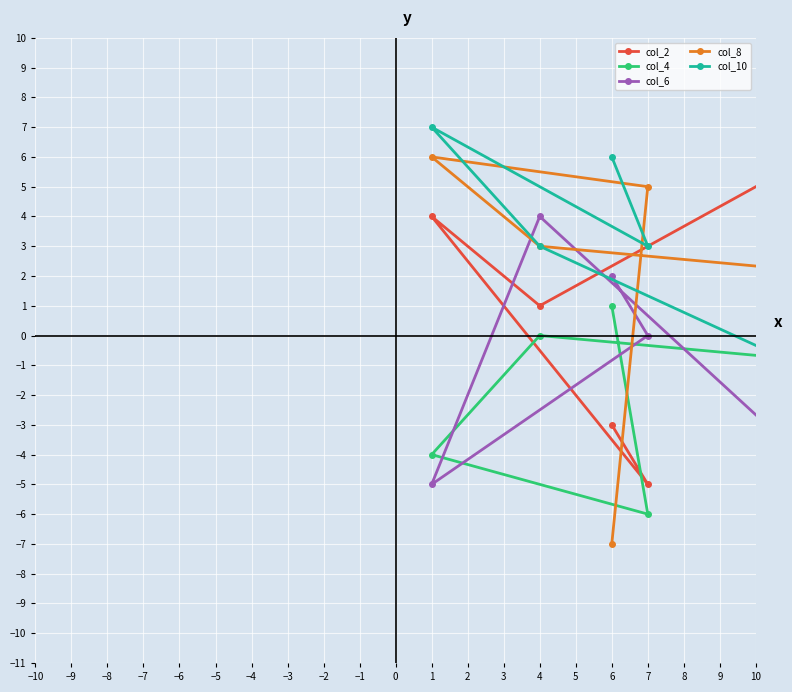

How many values in the col_8 series are below 3?

2